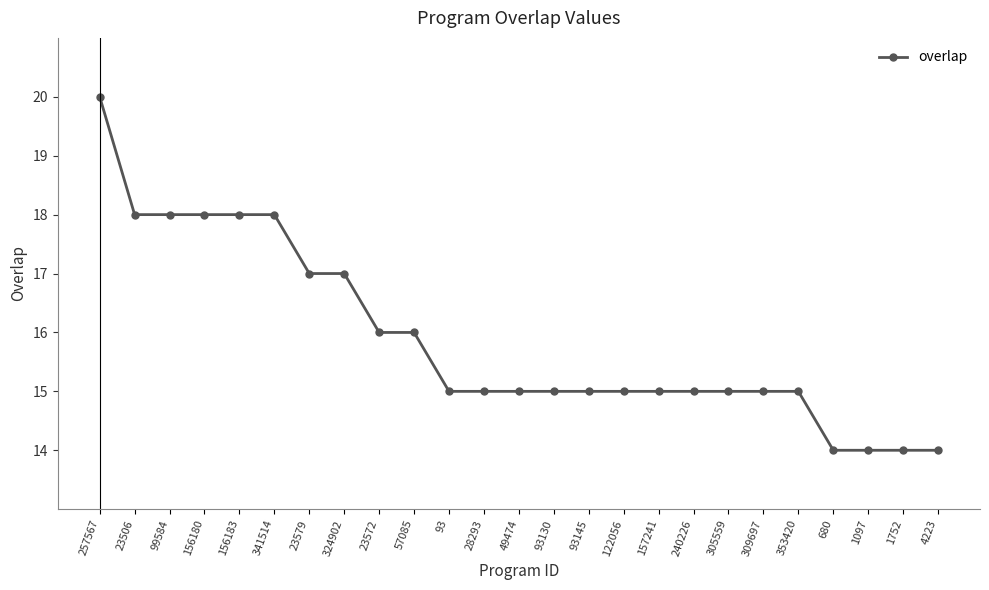

How many series are shown in this chart?

1